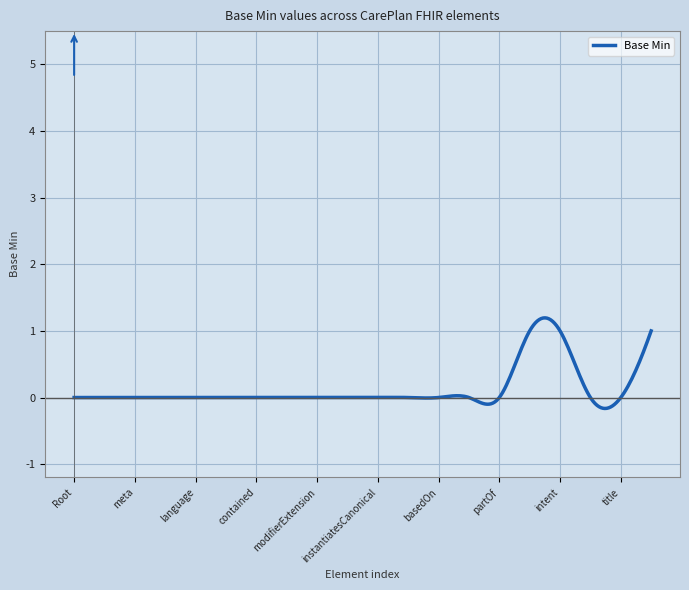

True or false: there are more than 2 points higher than both neighbors.

True